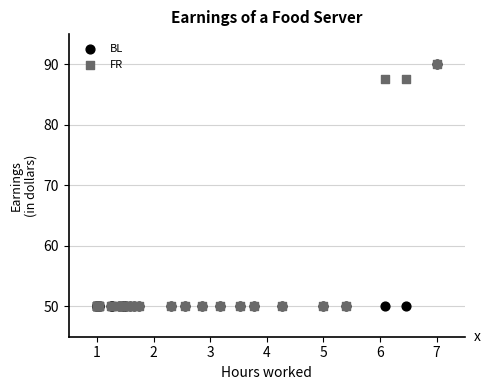

What are all the series names shown in the legend?

BL, FR